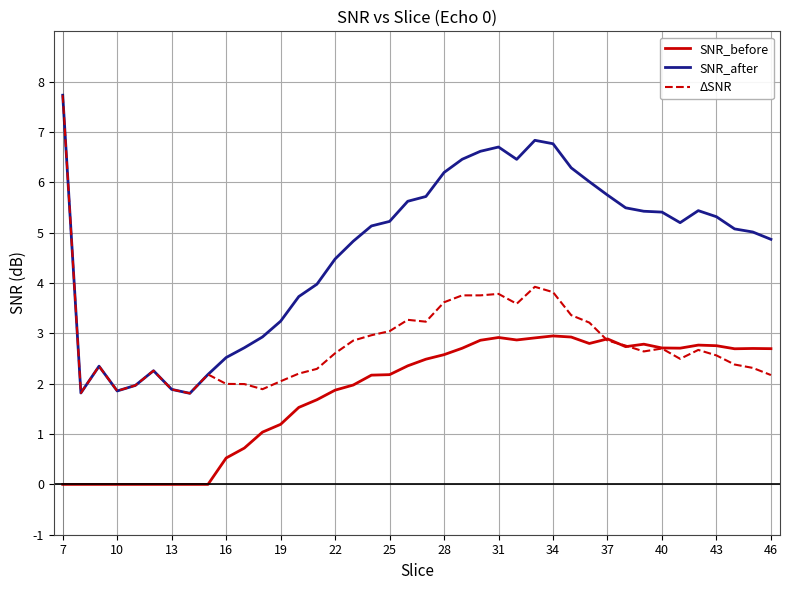

Rank the series by their average value, from highest to lowest.

SNR_after, ΔSNR, SNR_before